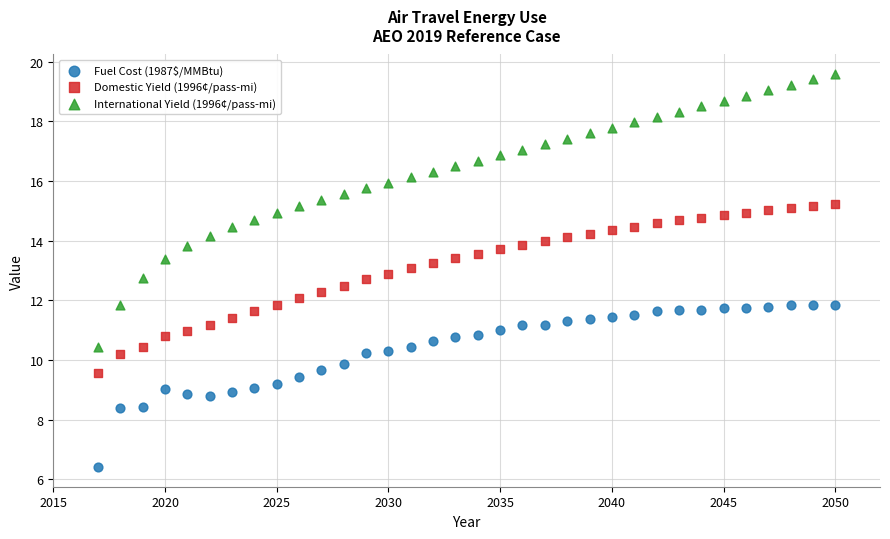

What is the X range (max minus min) for the scatter plot?

33.0